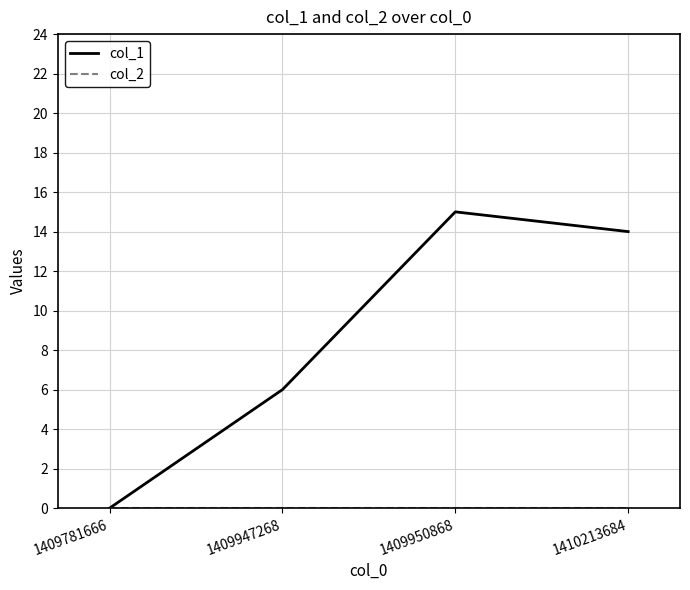

At how many categories does at least one series exceed 5?

3